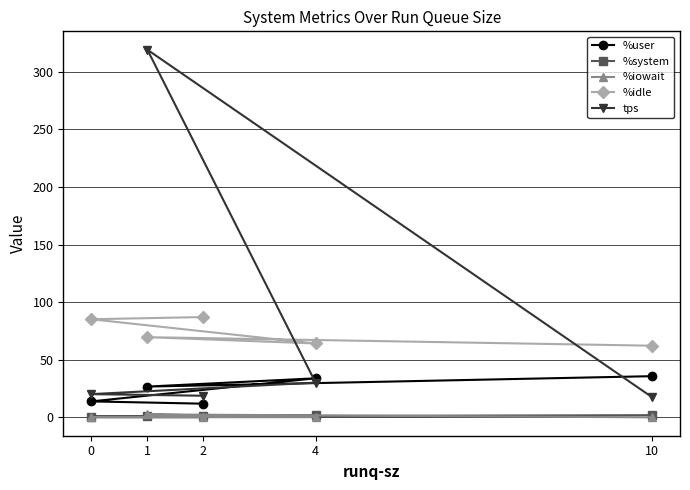

True or false: tps and %idle intersect in this chart.

True